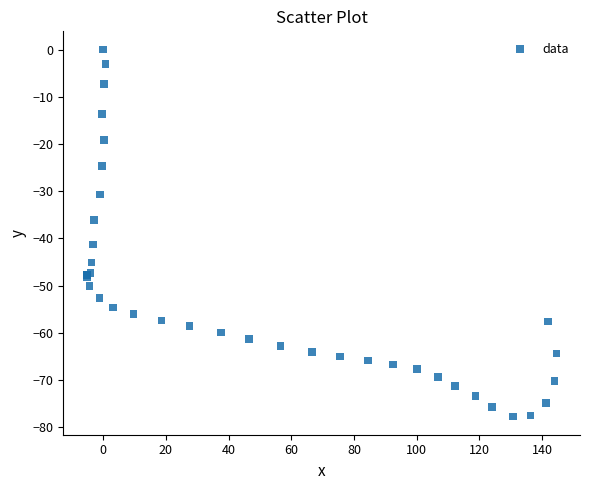

What Y value in the scatter plot is closest to -38?

-36.1